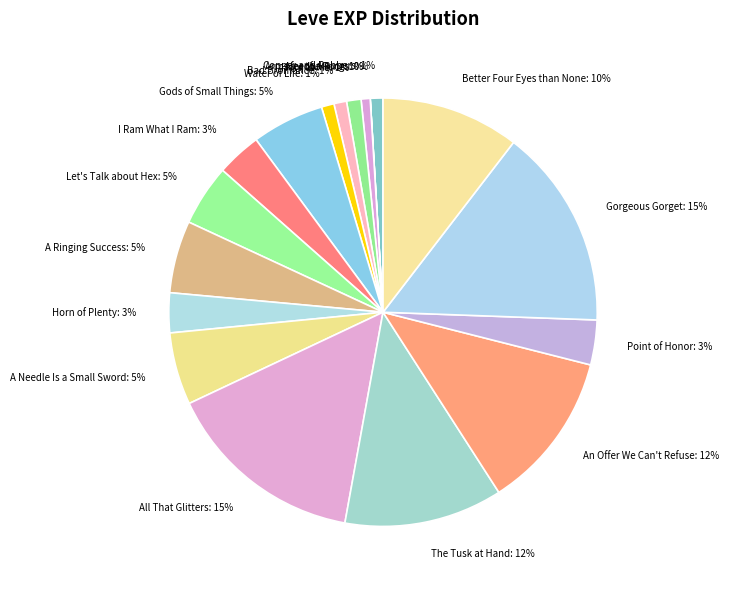

Does Horn of Plenty account for over 50% of the chart?

No